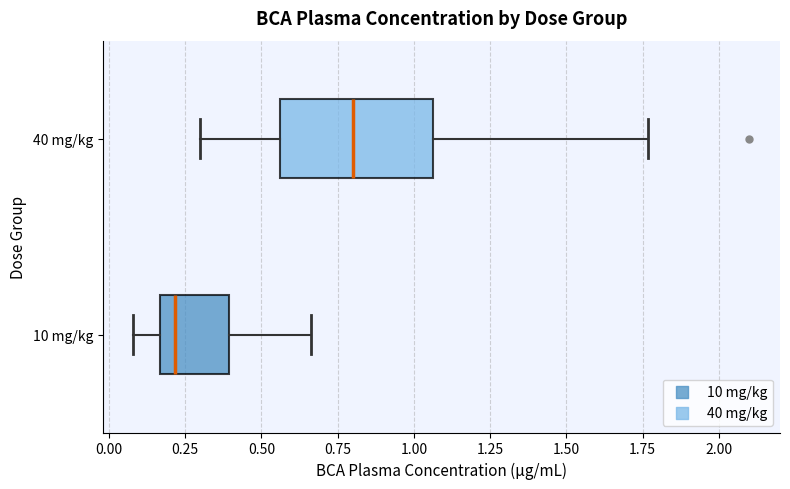

Where does the median line of the box for 40 mg/kg sit on the x-axis? The values are not printed on the chart, so give them approximately, as read against the axis.

0.80